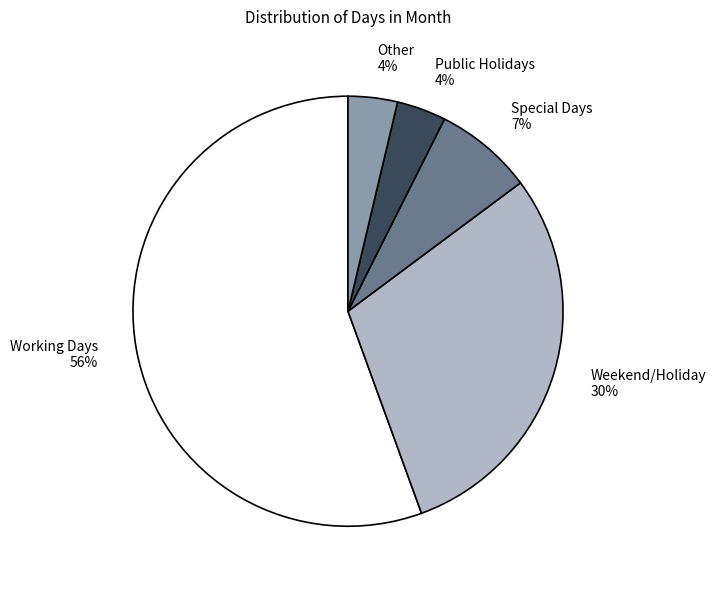

Is Working Days the majority of the pie?

Yes